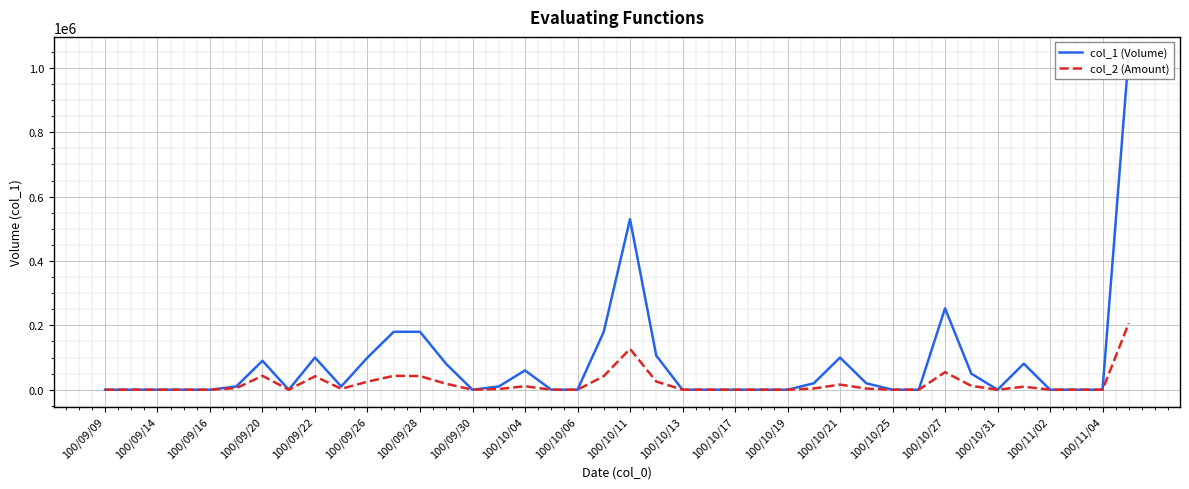

Where is col_2 (Amount) nearest to the value 103400?

100/10/11